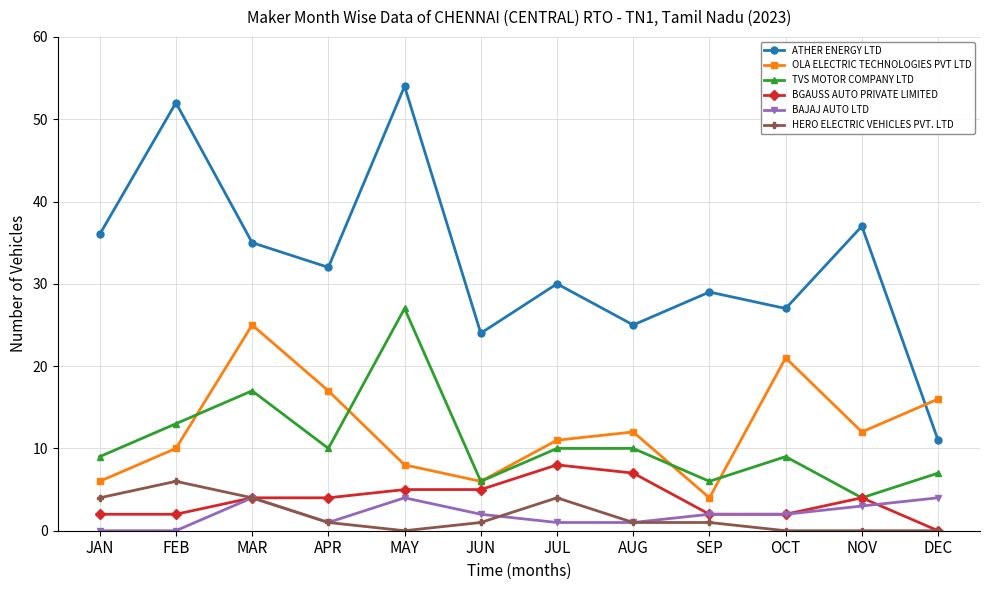

What is the difference between the highest and lowest values at MAR?

31